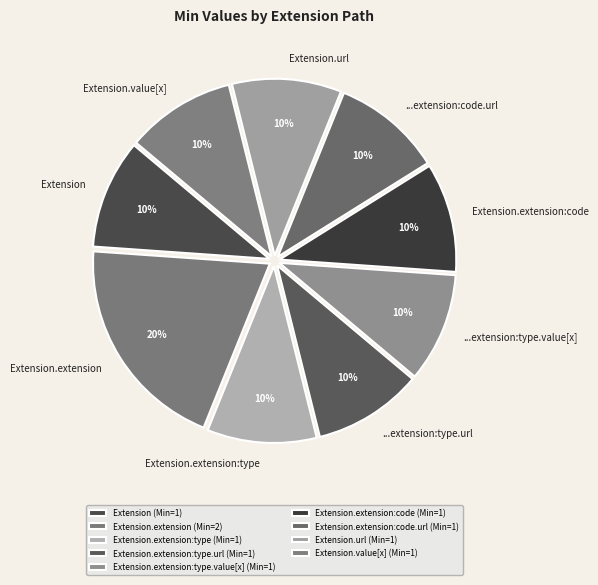

Do ...extension:code.url and Extension together represent more than half of the pie?

No